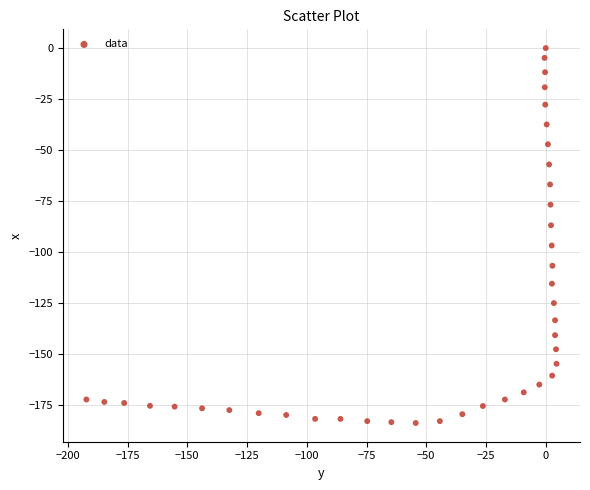

What is the range of Y values (max minus min)?

183.6